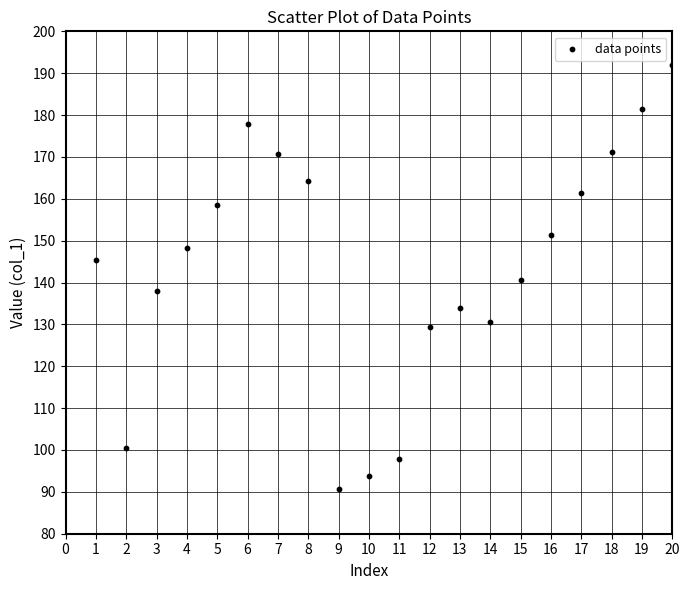

What is the range of Y values (max minus min)?

101.2